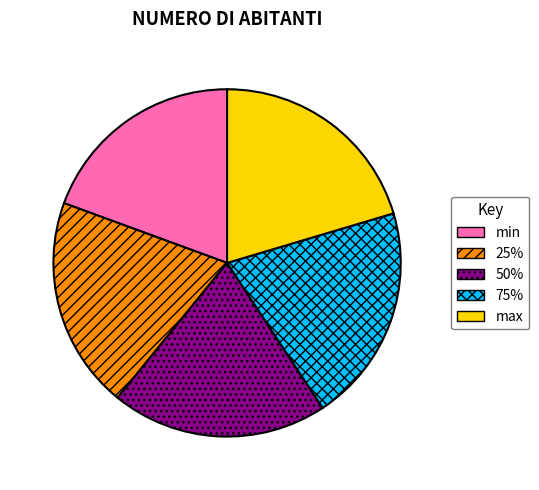

Which has a higher value, 75% or min?

75%